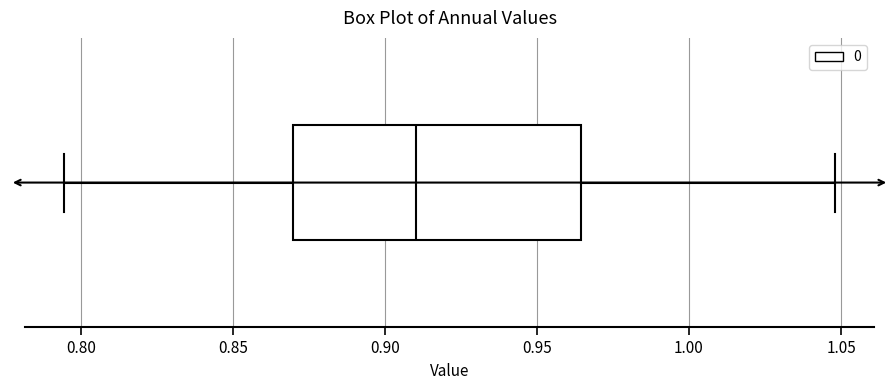

Read this box plot against the x-axis: the position of the median line, the range covered by the box, and the ends of both whiskers. The values are not printed on the chart, so give them approximately, as read against the axis.

median 0.910, box 0.870 to 0.965, whiskers 0.795 to 1.050